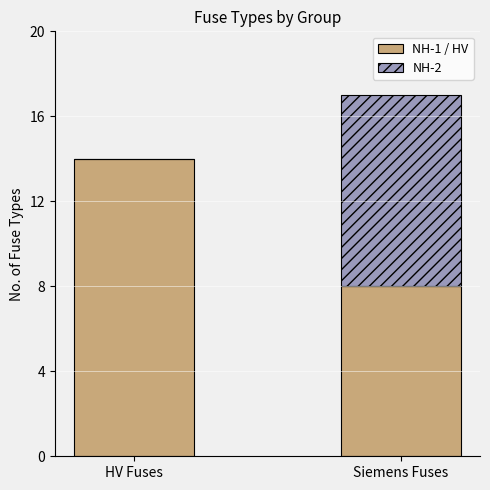

The NH-1 / HV series shows 14 at HV Fuses. True or false?

True